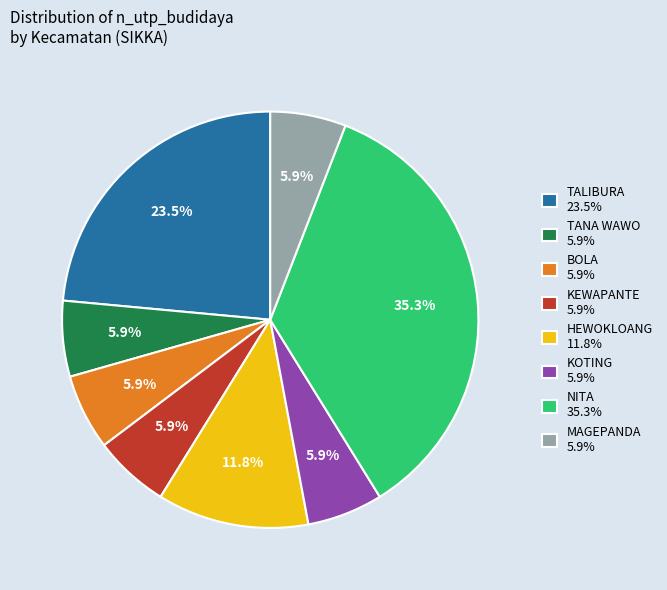

What is the largest slice in the pie chart?

NITA 35.3%